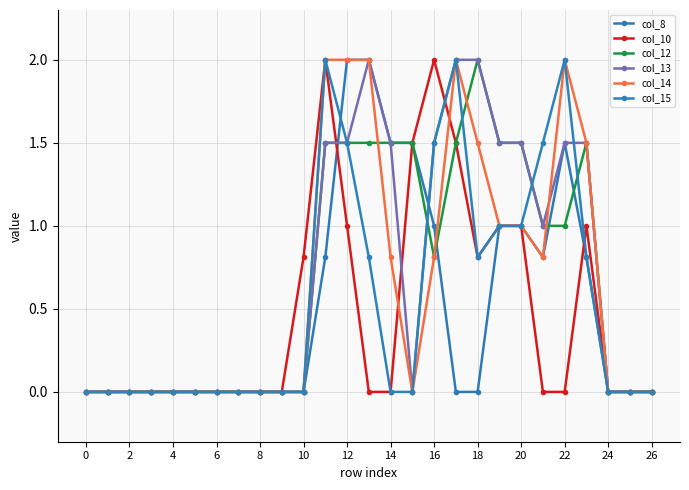

How many lines are shown in the chart?

6